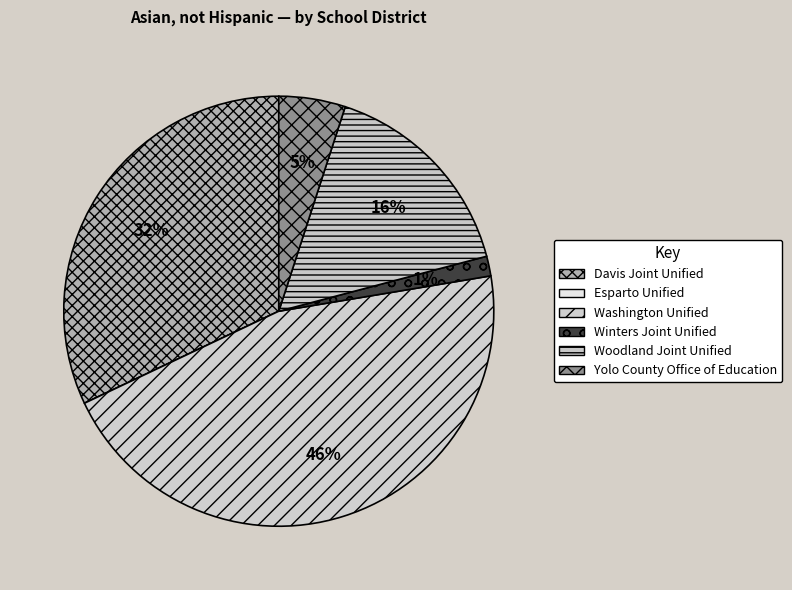

Is it true that Davis Joint Unified is 38% of the pie?

False